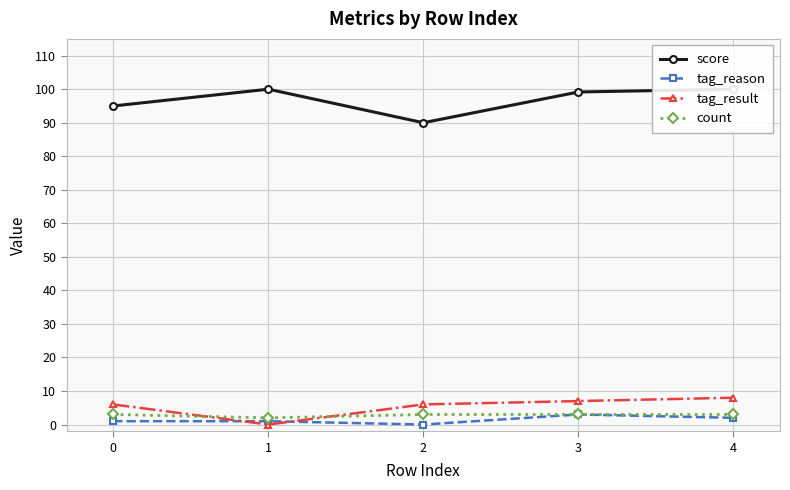

What are all the series names shown in the legend?

score, tag_reason, tag_result, count